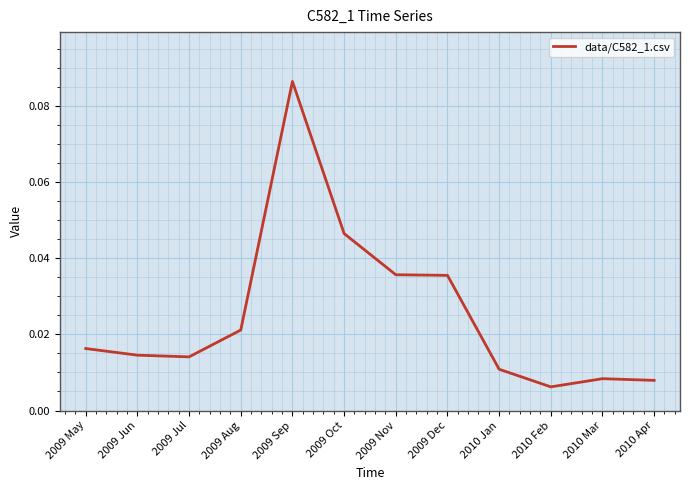

True or false: there are more than 0 points higher than both neighbors.

True